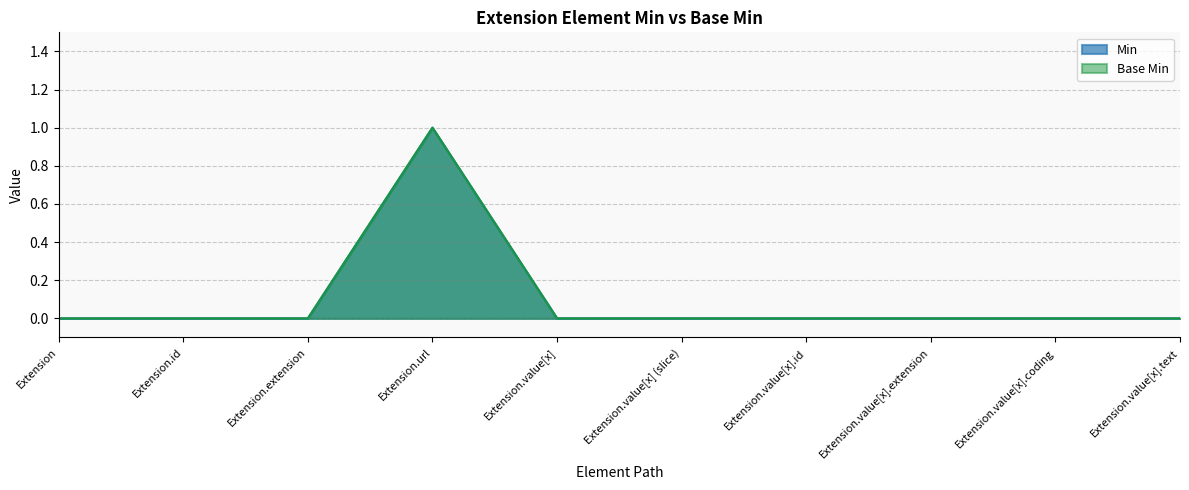

How many series are shown in this chart?

2